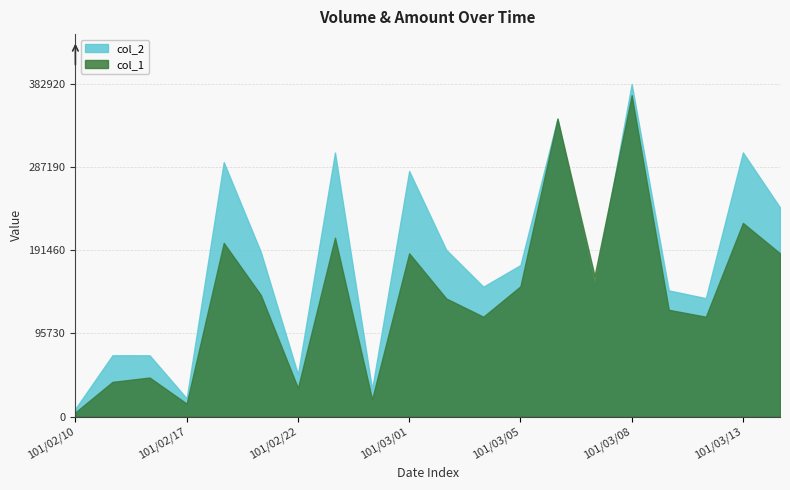

What is the highest value of the col_1 series?

370000